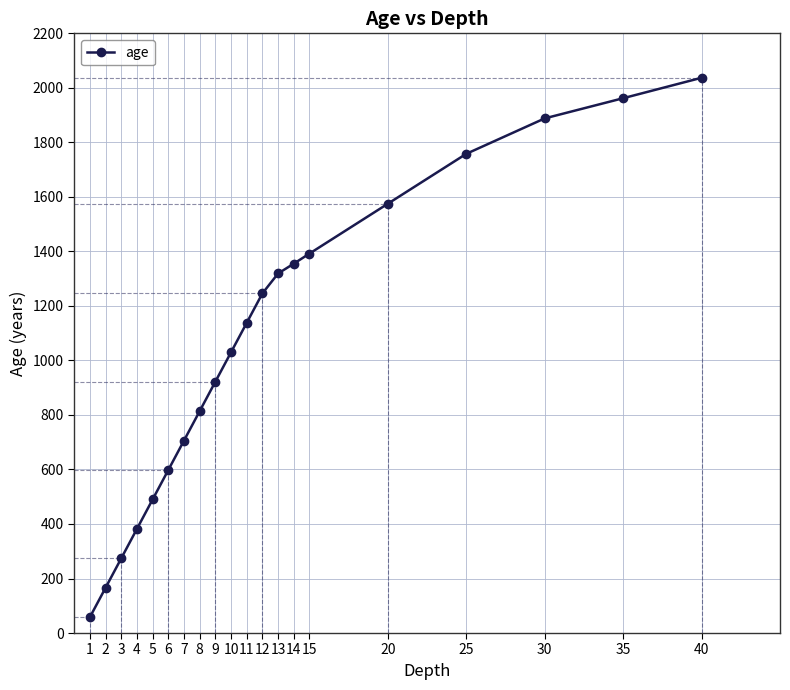

Which category has the highest value across all series?

40